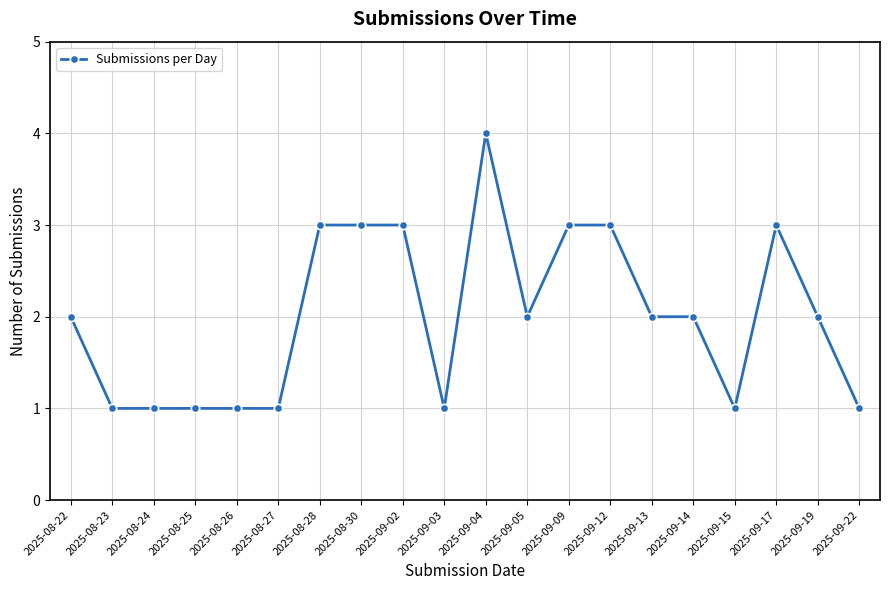

What is the average value?

2